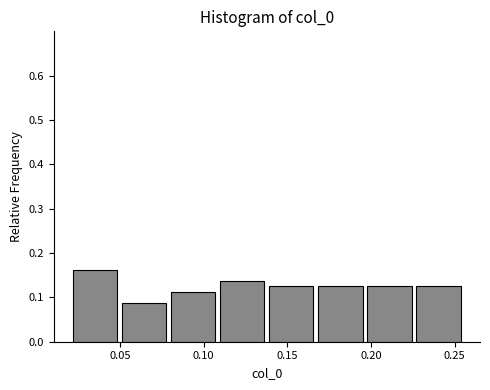

Reading left to right, transcribe this chart: for each bar, give the range it covers on the x-axis and its height. Neither the bar edges nor the heights are printed on the chart, so give them approximately, as read against the axes.

0.020 to 0.050: 0.16
0.050 to 0.080: 0.09
0.080 to 0.110: 0.11
0.110 to 0.140: 0.14
0.140 to 0.165: 0.13
0.165 to 0.195: 0.13
0.195 to 0.225: 0.13
0.225 to 0.255: 0.13